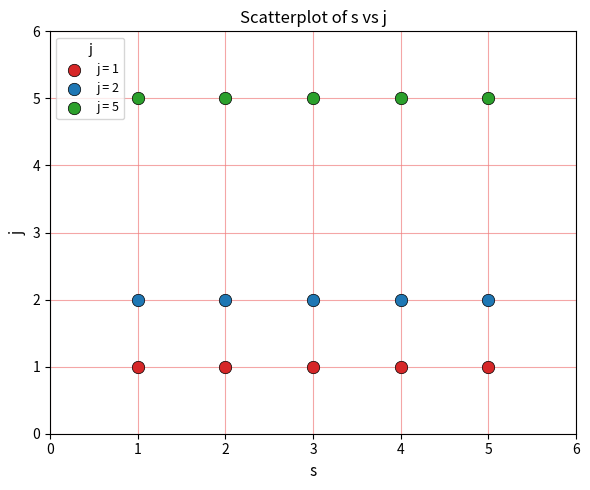

Which series reaches the maximum Y coordinate?

j = 5